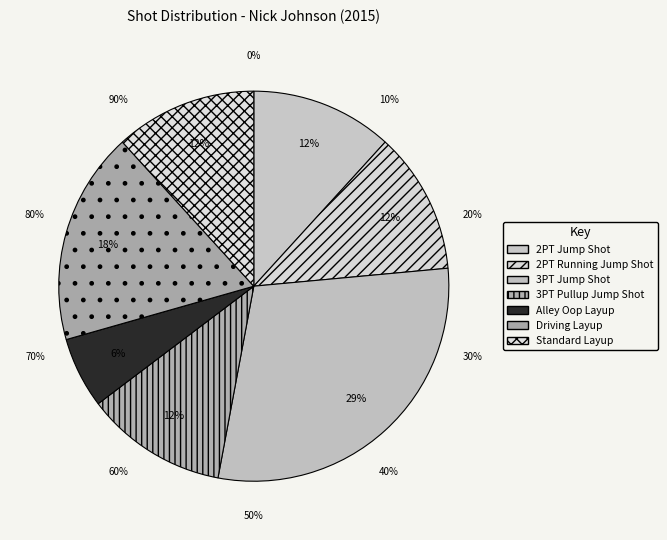

What percentage is the Alley Oop Layup slice, to the nearest percent?

6%